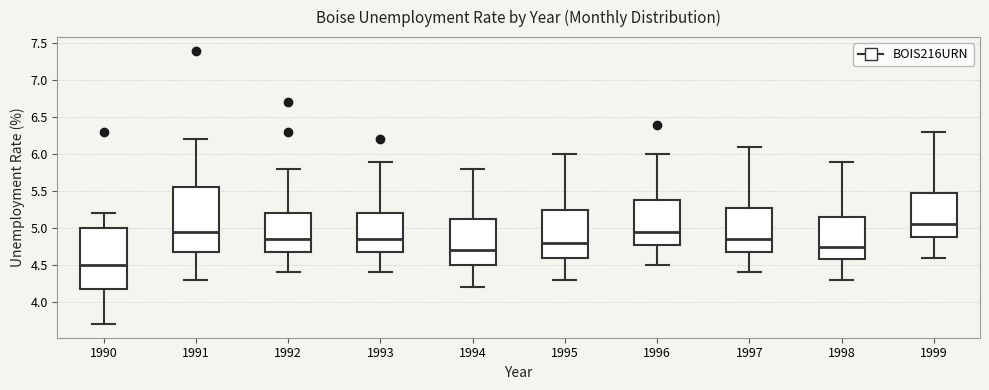

Reading left to right, transcribe this box plot: for each box, give where its median line is, the range the box spans, and where its two whiskers end, as read against the y-axis. The values are not printed on the chart, so give them approximately, as read against the axis.

1990: median 4.50, box 4.20 to 5.00, whiskers 3.70 to 5.20
1991: median 4.95, box 4.70 to 5.55, whiskers 4.30 to 6.20
1992: median 4.85, box 4.70 to 5.20, whiskers 4.40 to 5.80
1993: median 4.85, box 4.70 to 5.20, whiskers 4.40 to 5.90
1994: median 4.70, box 4.50 to 5.15, whiskers 4.20 to 5.80
1995: median 4.80, box 4.60 to 5.25, whiskers 4.30 to 6.00
1996: median 4.95, box 4.80 to 5.40, whiskers 4.50 to 6.00
1997: median 4.85, box 4.70 to 5.30, whiskers 4.40 to 6.10
1998: median 4.75, box 4.60 to 5.15, whiskers 4.30 to 5.90
1999: median 5.05, box 4.90 to 5.50, whiskers 4.60 to 6.30